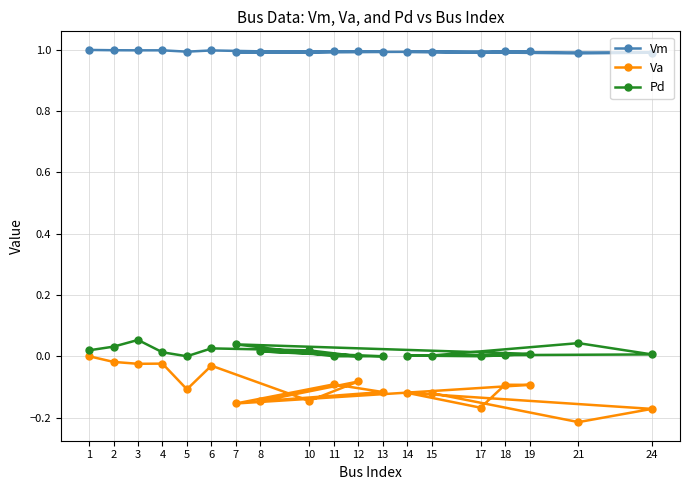

What is the greatest value displayed?

1.0